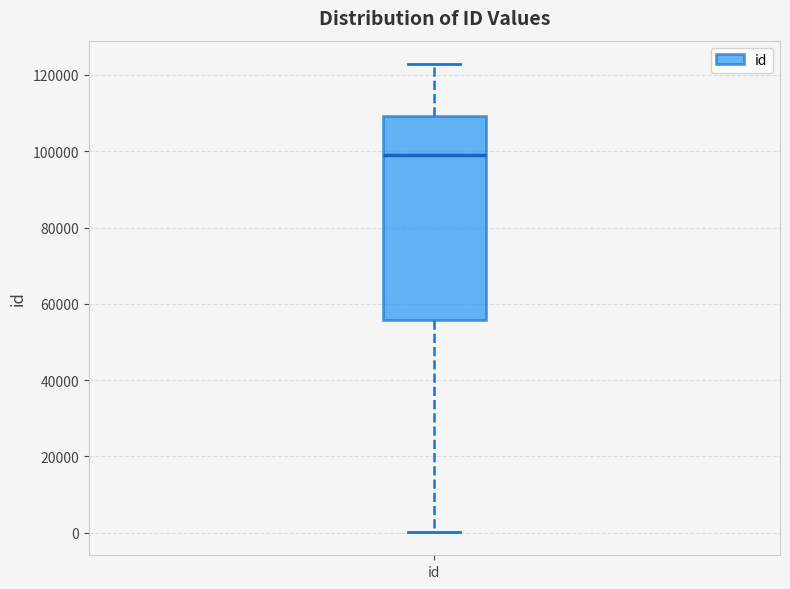

Read this box plot against the y-axis: the position of the median line, the range covered by the box, and the ends of both whiskers. The values are not printed on the chart, so give them approximately, as read against the axis.

median 98000, box 56000 to 110000, whiskers 0 to 122000